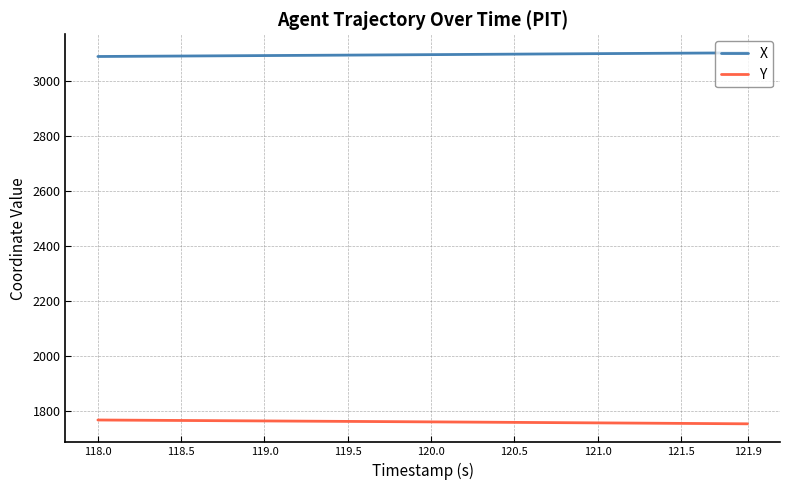

What is the average value of the X series?

3096.8